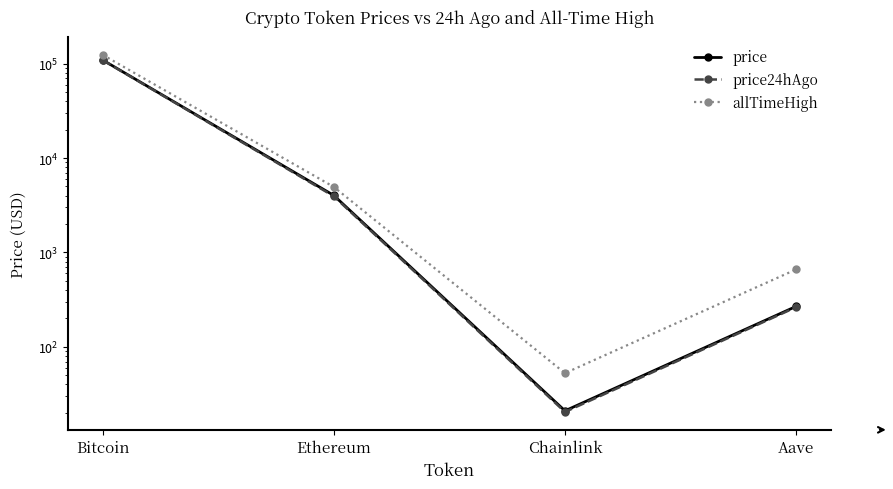

At which label does allTimeHigh reach its minimum?

Chainlink